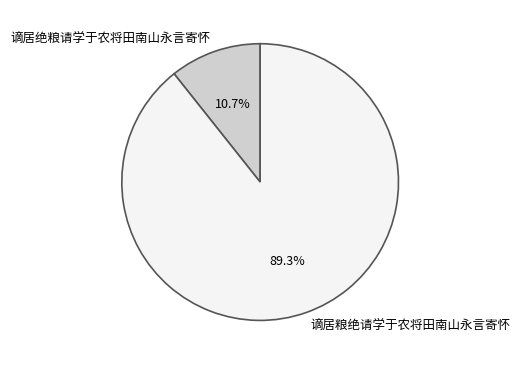

Which has a higher value, 谪居粮绝请学于农将田南山永言寄怀 or 谪居绝粮请学于农将田南山永言寄怀?

谪居粮绝请学于农将田南山永言寄怀